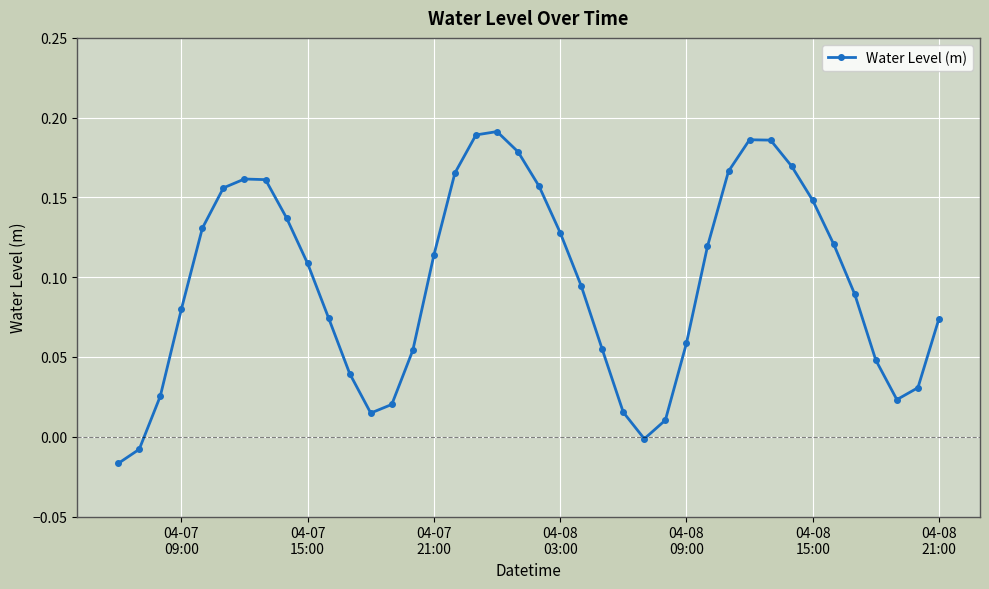

How many data points does each series have?

40